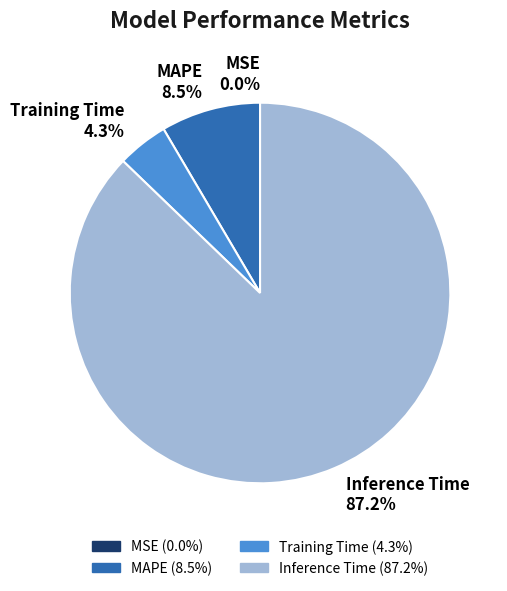

Is Inference Time the majority of the pie?

Yes